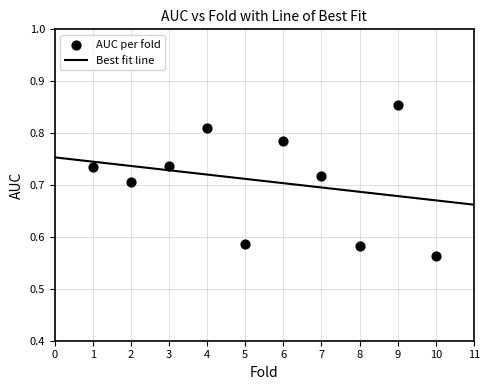

What is the range of X values (max minus min)?

9.0